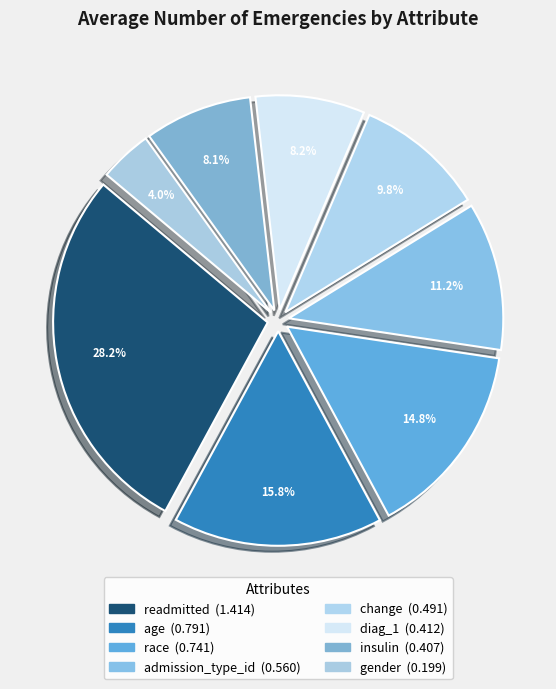

To the nearest percent, what is the difference between the diag_1 and change slice percentages?

2%